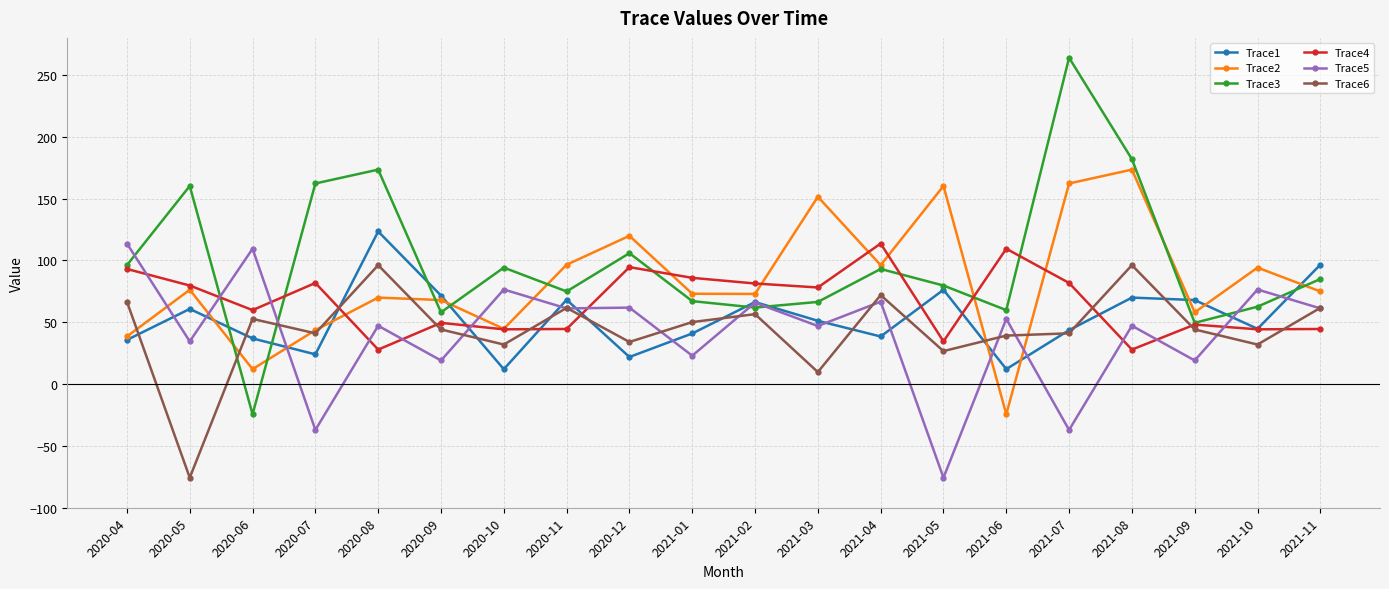

The Trace1 series shows 48.2 at 2021-05. True or false?

False